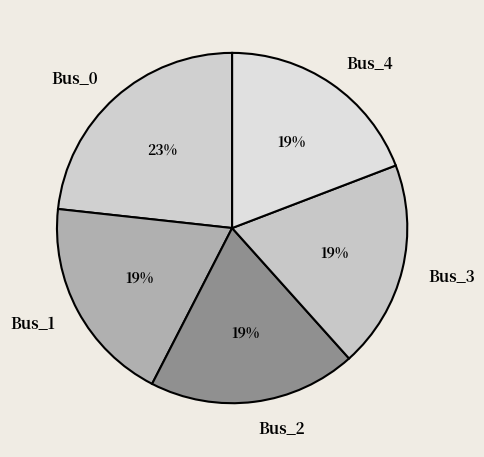

Is the sum of Bus_2 and Bus_1 greater than half?

No